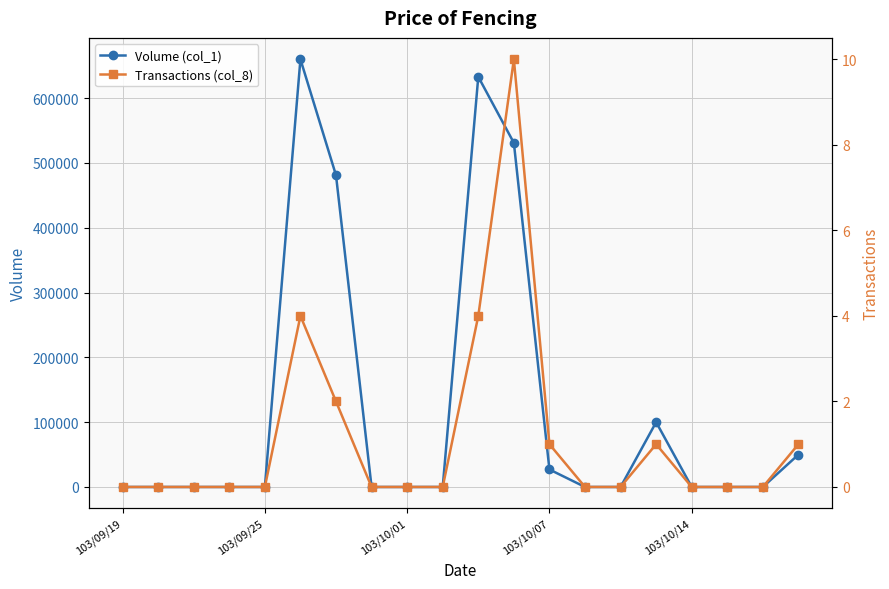

What is the sum of all Transactions (col_8) values?

23